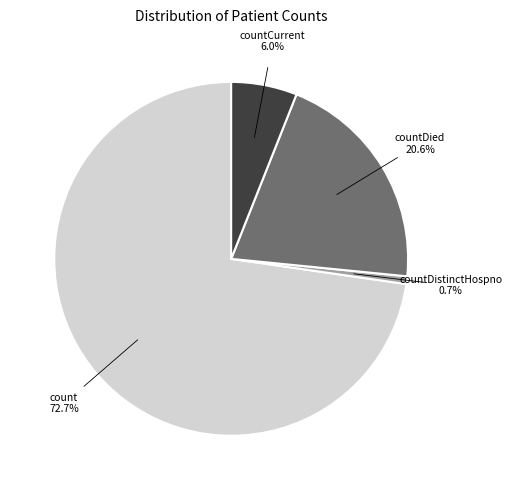

What percentage do countDistinctHospno and countDied together represent?

21.3%